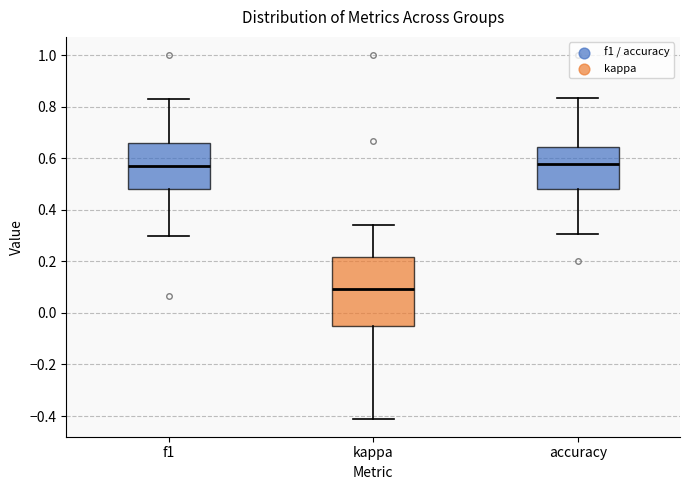

Reading left to right, transcribe this box plot: for each box, give where its median line is, the range the box spans, and where its two whiskers end, as read against the y-axis. The values are not printed on the chart, so give them approximately, as read against the axis.

f1: median 0.56, box 0.48 to 0.66, whiskers 0.30 to 0.82
kappa: median 0.10, box -0.06 to 0.22, whiskers -0.40 to 0.34
accuracy: median 0.58, box 0.48 to 0.64, whiskers 0.30 to 0.84